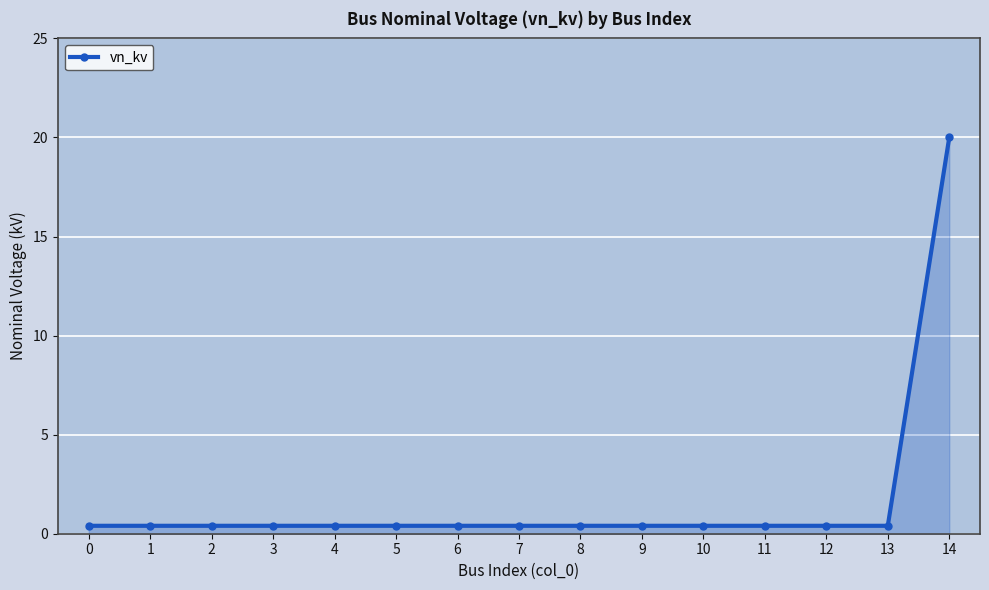

How many lines are shown in the chart?

1